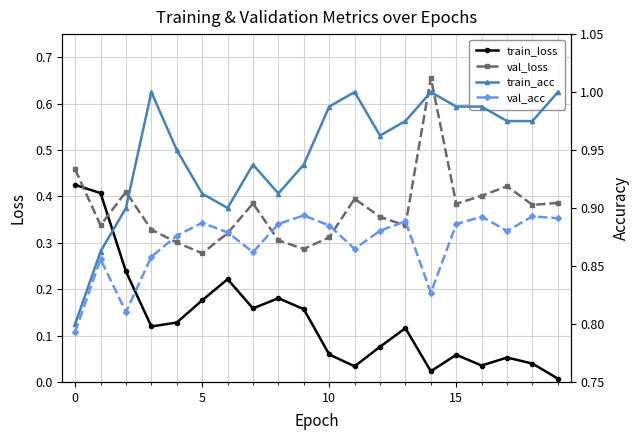

Reading left to right, list all the values displayed in this chart.

train_loss: 0.4	0.4	0.2	0.1	0.1	0.2	0.2	0.2	0.2	0.2	0.1	0.0	0.1	0.1	0.0	0.1	0.0	0.1	0.0	0.0
val_loss: 0.5	0.3	0.4	0.3	0.3	0.3	0.3	0.4	0.3	0.3	0.3	0.4	0.4	0.3	0.7	0.4	0.4	0.4	0.4	0.4
train_acc: 0.8	0.9	0.9	1.0	0.9	0.9	0.9	0.9	0.9	0.9	1.0	1.0	1.0	1.0	1.0	1.0	1.0	1.0	1.0	1.0
val_acc: 0.8	0.9	0.8	0.9	0.9	0.9	0.9	0.9	0.9	0.9	0.9	0.9	0.9	0.9	0.8	0.9	0.9	0.9	0.9	0.9